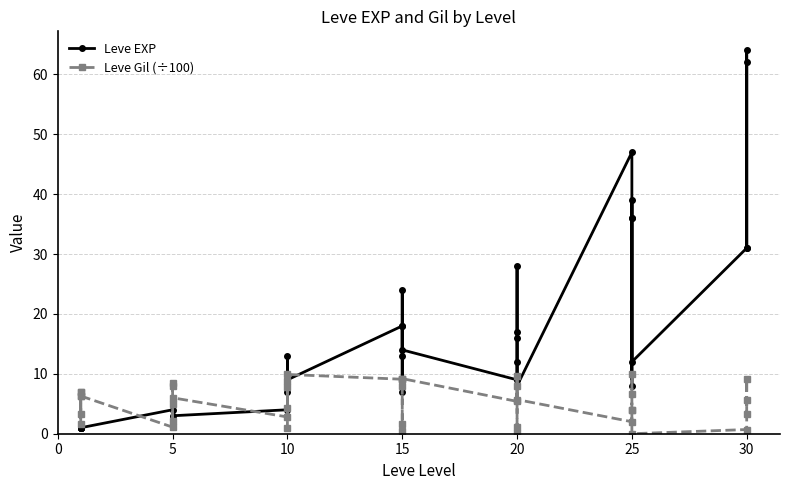

Reading left to right, what are all the values shown in this chart?

Leve EXP: 1.0	1.0	1.0	1.0	1.0	1.0	4.0	6.0	2.0	5.0	2.0	3.0	4.0	7.0	3.0	9.0	13.0	9.0	18.0	13.0	7.0	24.0	18.0	14.0	9.0	16.0	28.0	17.0	12.0	8.0	47.0	36.0	8.0	39.0	36.0	12.0	31.0	64.0	31.0	62.0
Leve Gil (÷100): 3.3	6.9	6.3	1.6	6.9	6.3	1.1	8.4	7.9	2.2	4.9	6.0	2.8	8.8	7.8	4.3	0.9	9.9	9.1	0.4	1.7	7.9	9.1	9.2	5.4	8.0	0.1	1.2	9.6	5.7	2.0	3.9	6.6	9.9	3.9	0.0	0.7	9.1	3.3	5.6